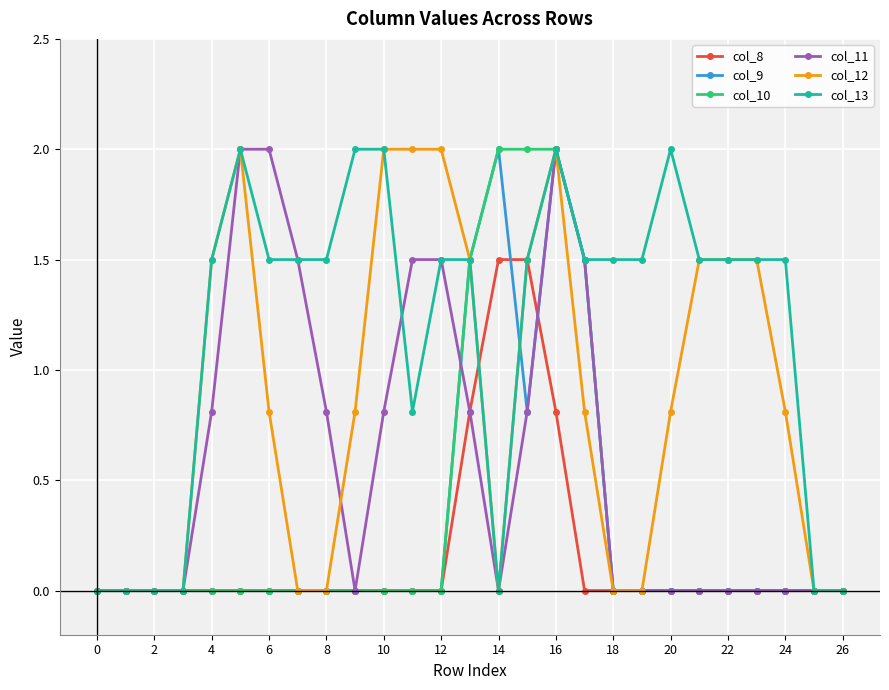

What is the maximum value for col_12?

2.0